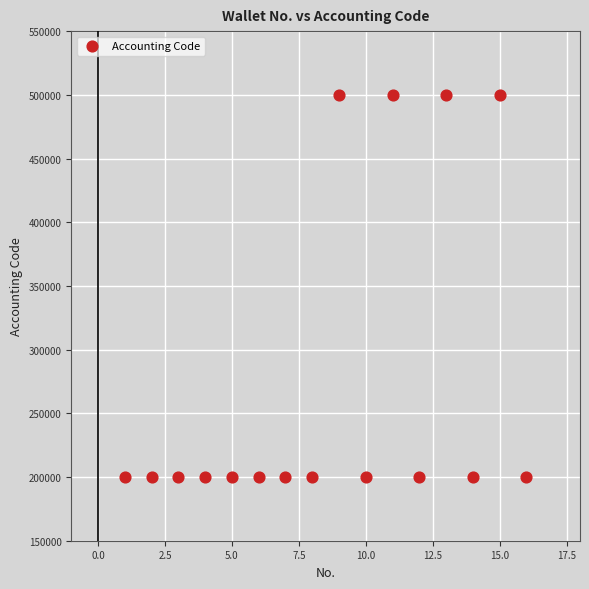

What is the range of X values (max minus min)?

15